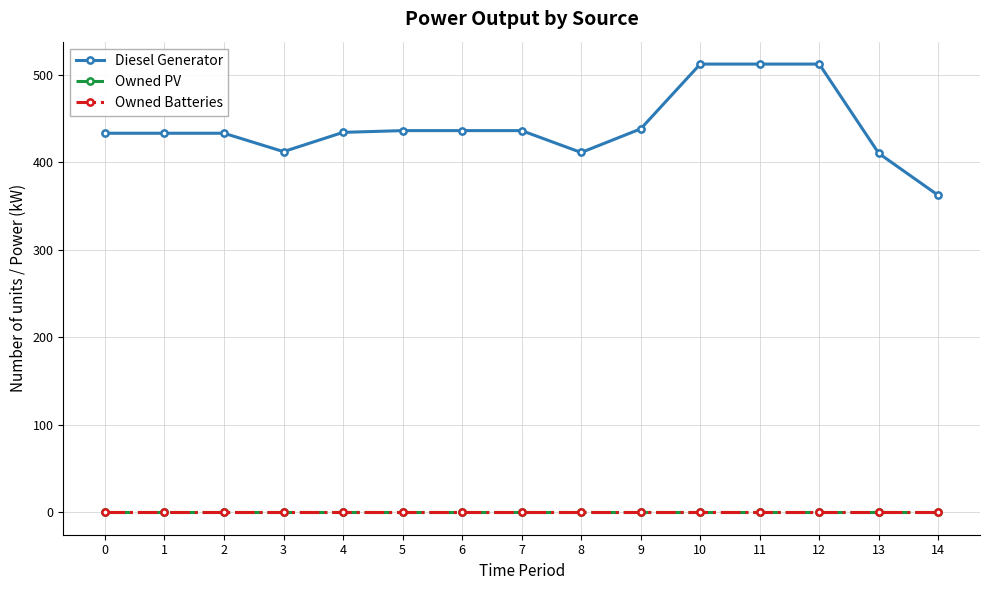

True or false: Owned PV and Diesel Generator intersect in this chart.

False